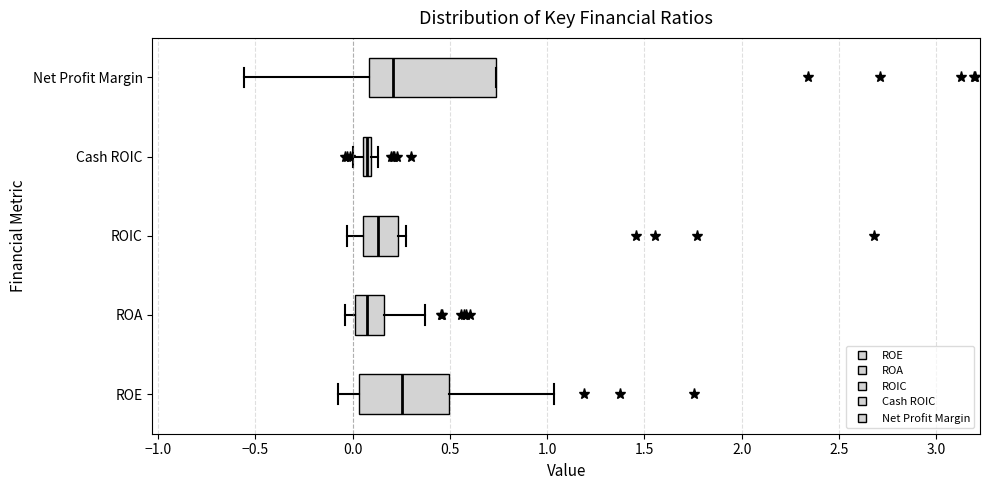

Where is the right edge of the box for ROA on the x-axis? The values are not printed on the chart, so give them approximately, as read against the axis.

0.15